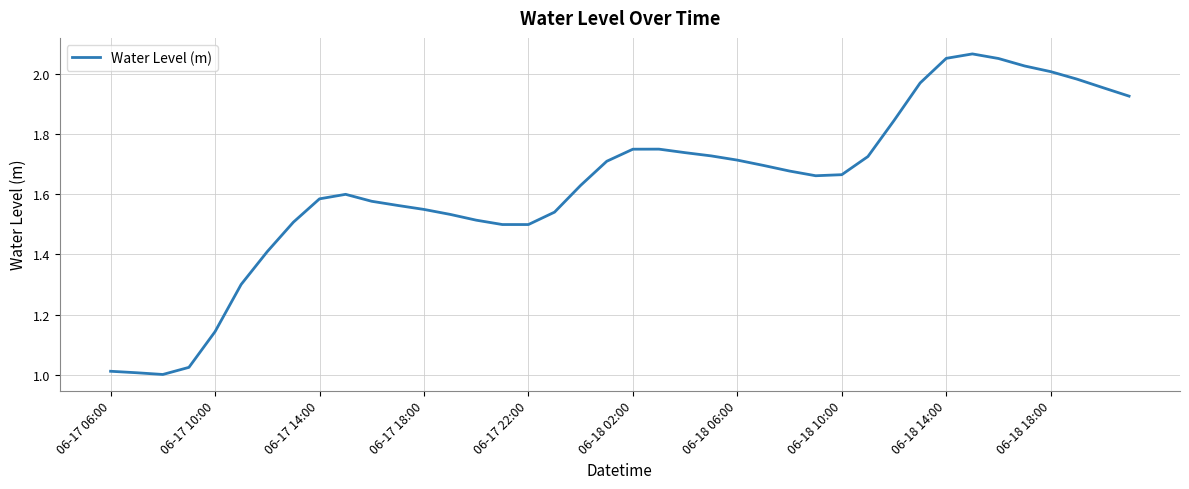

Is this an area chart (filled region under the line)?

No